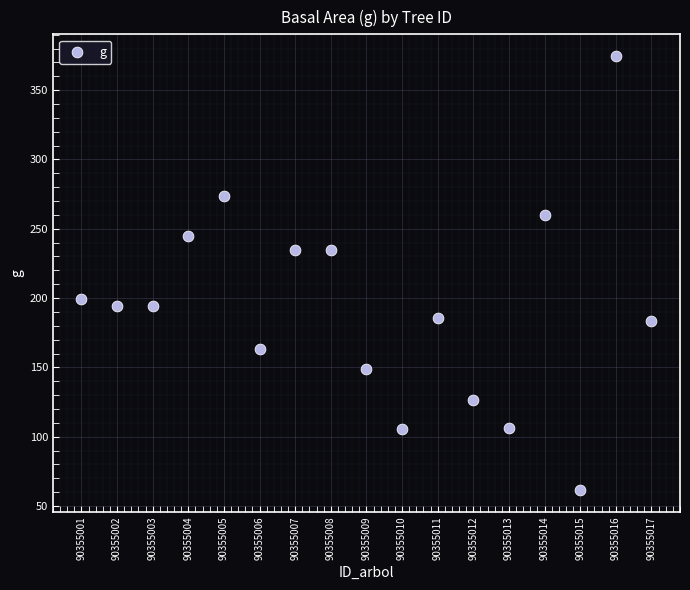

What is the range of Y values (max minus min)?

313.3